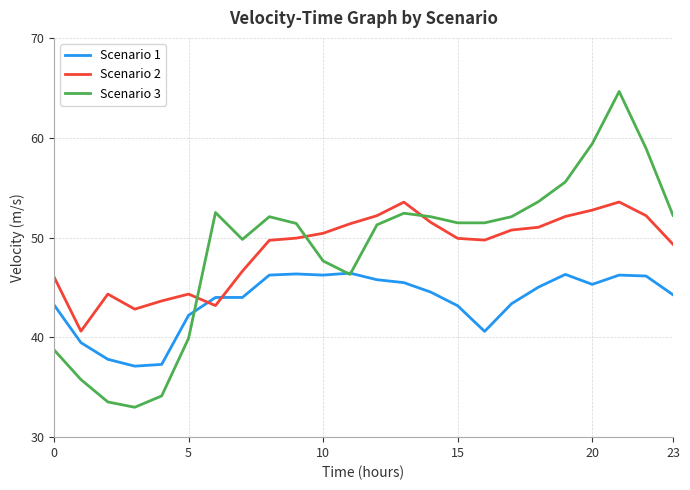

What is the average value of the Scenario 3 series?

48.7